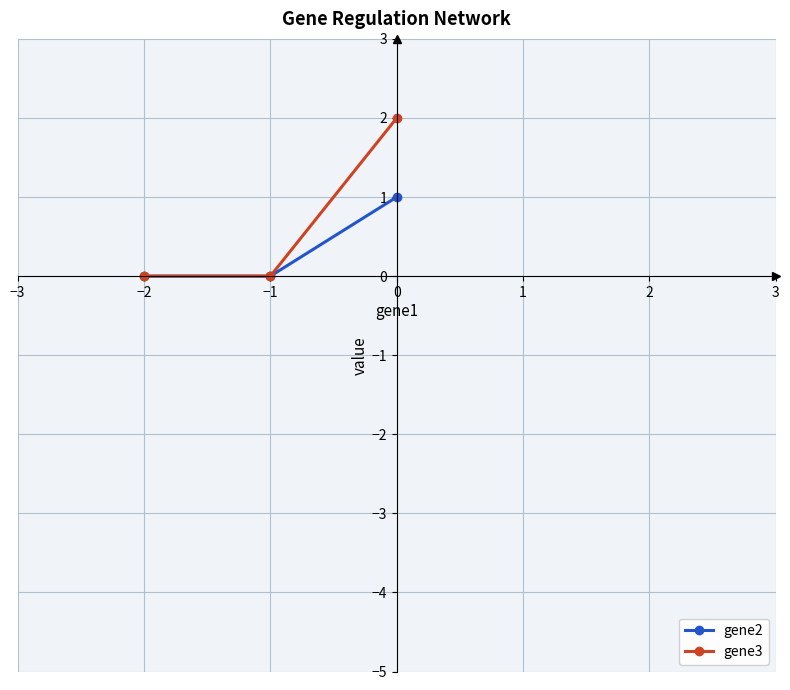

Which series has the largest range (max minus min)?

gene3